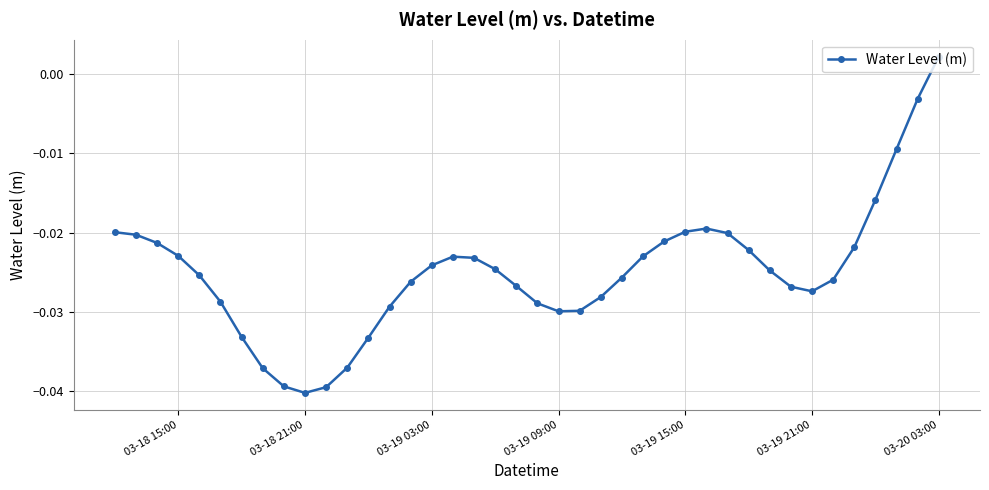

How many negative values are there?

39